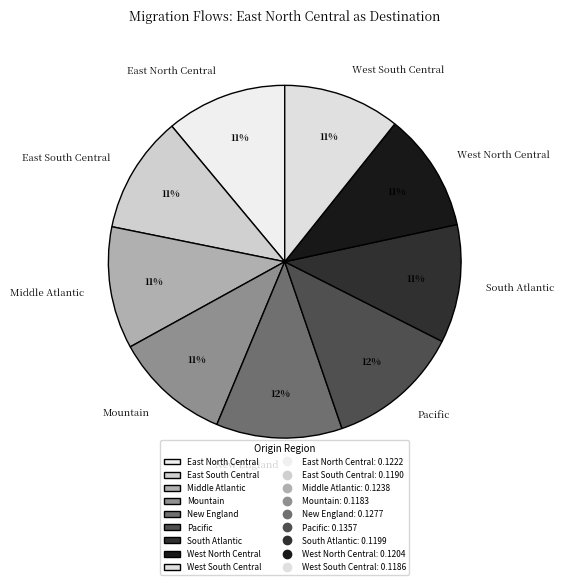

Is Mountain the majority of the pie?

No